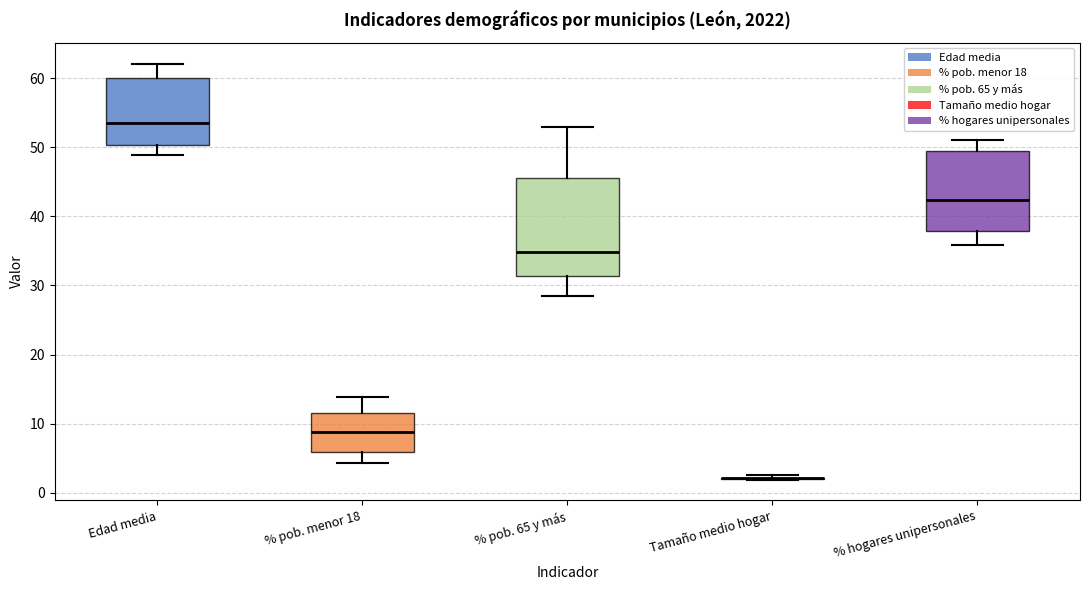

Reading left to right, read every box against the y-axis: the position of its median line, the range the box covers, and the ends of its whiskers. The values are not printed on the chart, so give them approximately, as read against the axis.

Edad media: median 54, box 50 to 60, whiskers 49 to 62
% pob. menor 18: median 9, box 6 to 12, whiskers 4 to 14
% pob. 65 y más: median 35, box 31 to 46, whiskers 29 to 53
Tamaño medio hogar: box collapsed to a line at 2, whiskers 2 to 3
% hogares unipersonales: median 42, box 38 to 50, whiskers 36 to 51